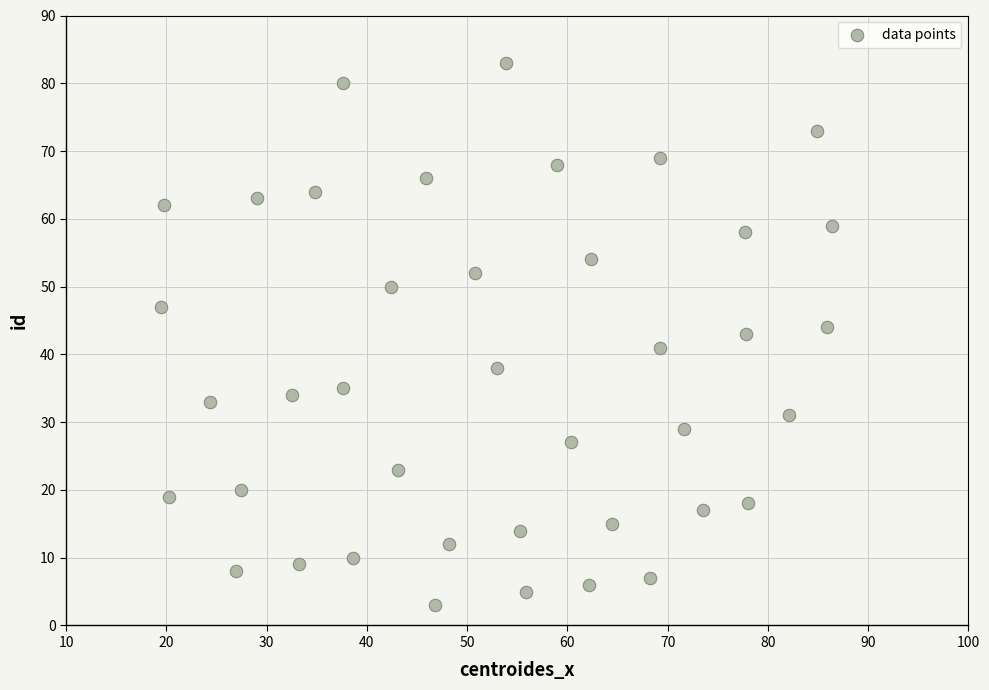

What is the range of Y values (max minus min)?

80